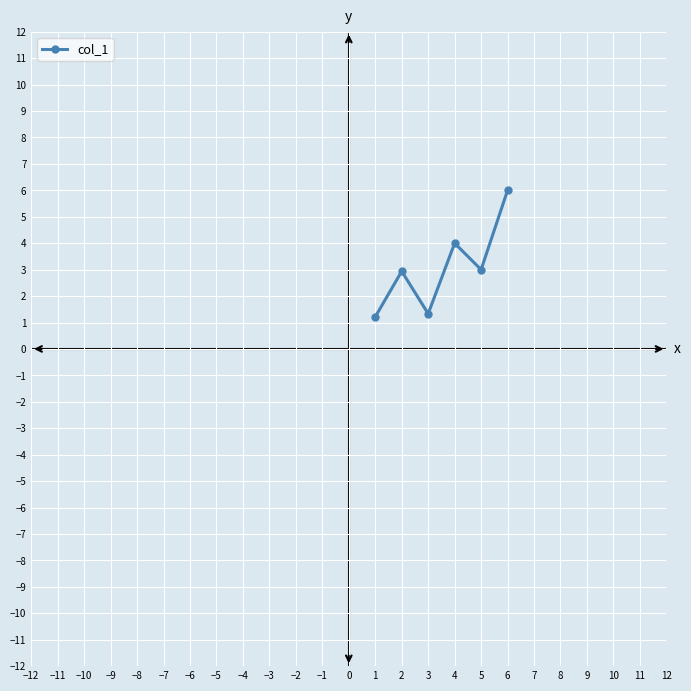

Approximately how many times larger is the value at 5 compared to 2?

1.0